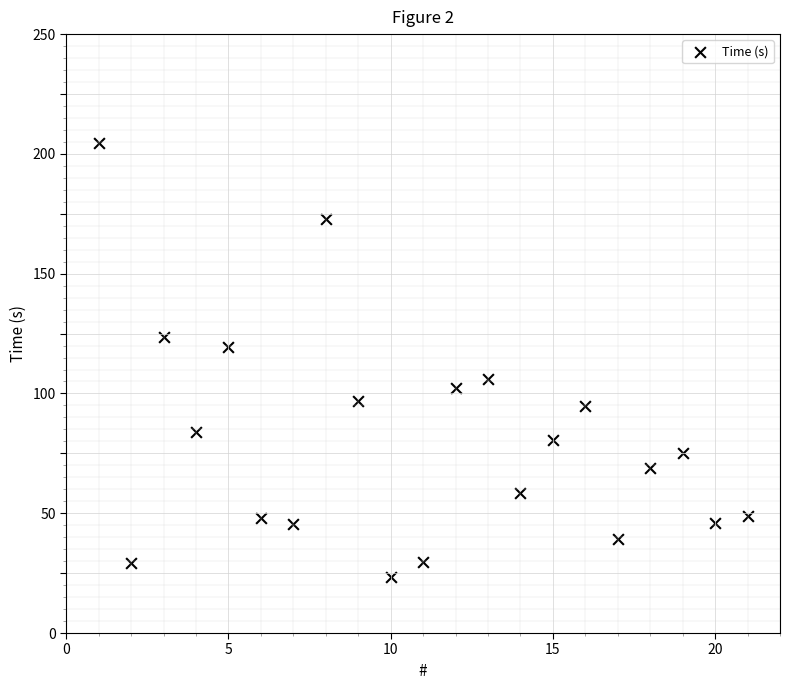

What is the range of Y values (max minus min)?

181.2